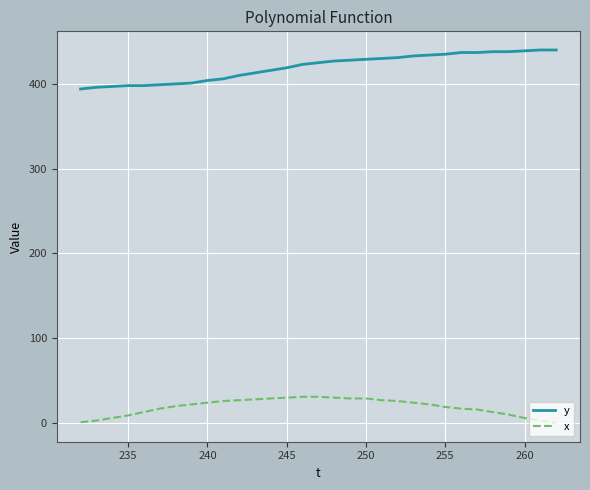

Which series has the largest total across all categories?

y